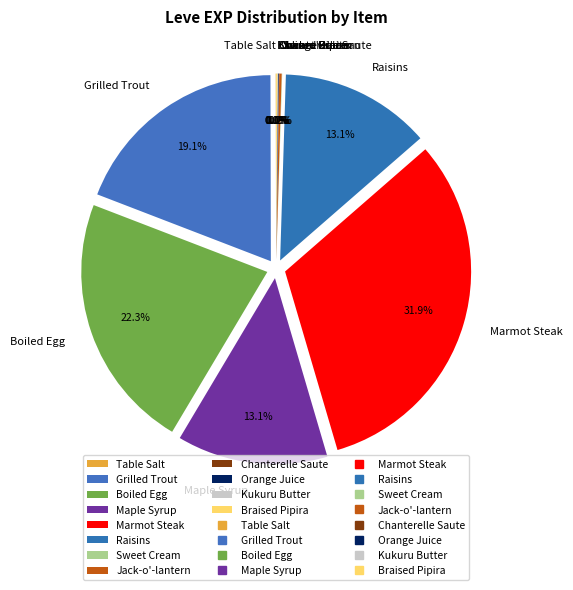

Does any single category account for the majority?

No